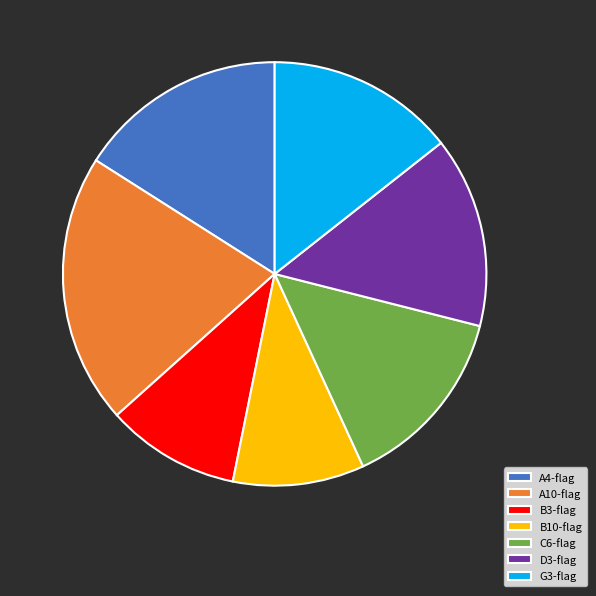

Which category has the biggest portion of the pie?

A10-flag